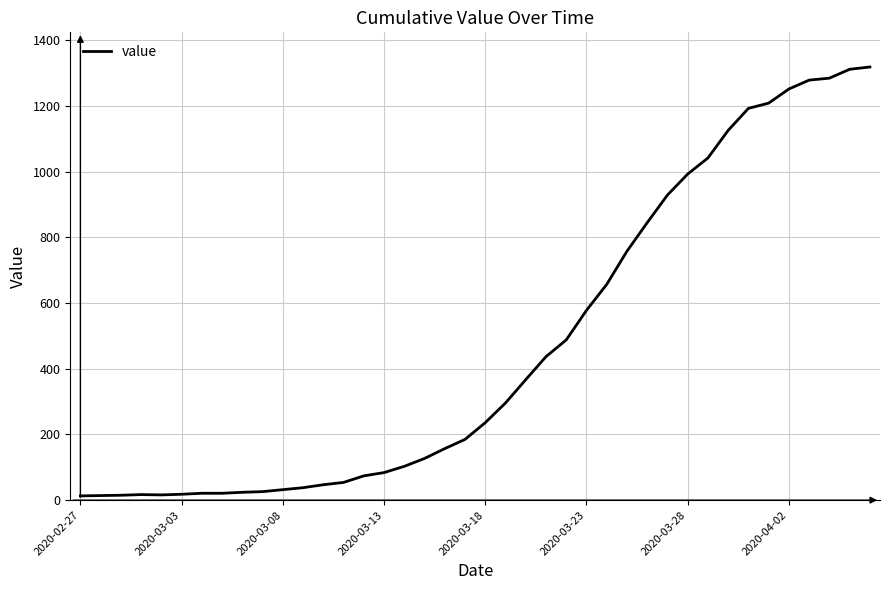

How many categories are shown in the chart?

40